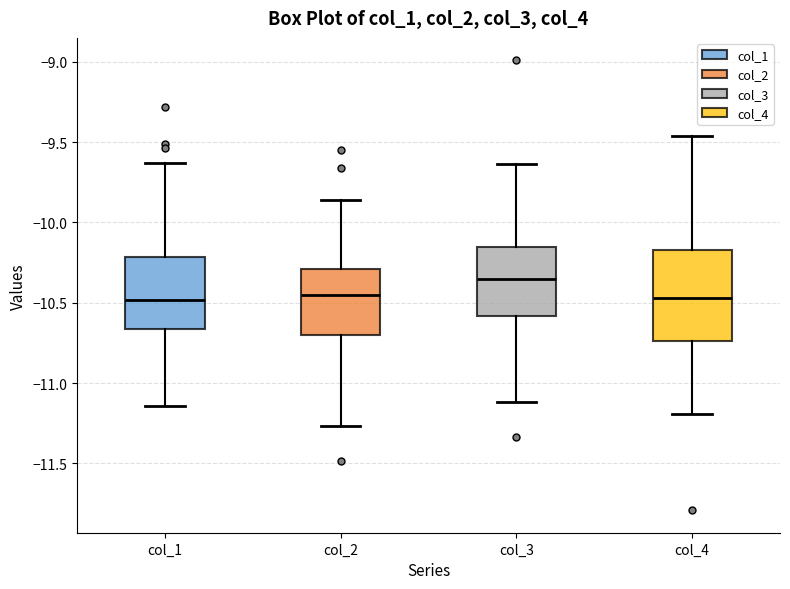

Reading left to right, transcribe this box plot: for each box, give where its median line is, the range the box spans, and where its two whiskers end, as read against the y-axis. The values are not printed on the chart, so give them approximately, as read against the axis.

col_1: median -10.50, box -10.65 to -10.20, whiskers -11.15 to -9.65
col_2: median -10.45, box -10.70 to -10.30, whiskers -11.25 to -9.85
col_3: median -10.35, box -10.60 to -10.15, whiskers -11.10 to -9.65
col_4: median -10.45, box -10.75 to -10.15, whiskers -11.20 to -9.45